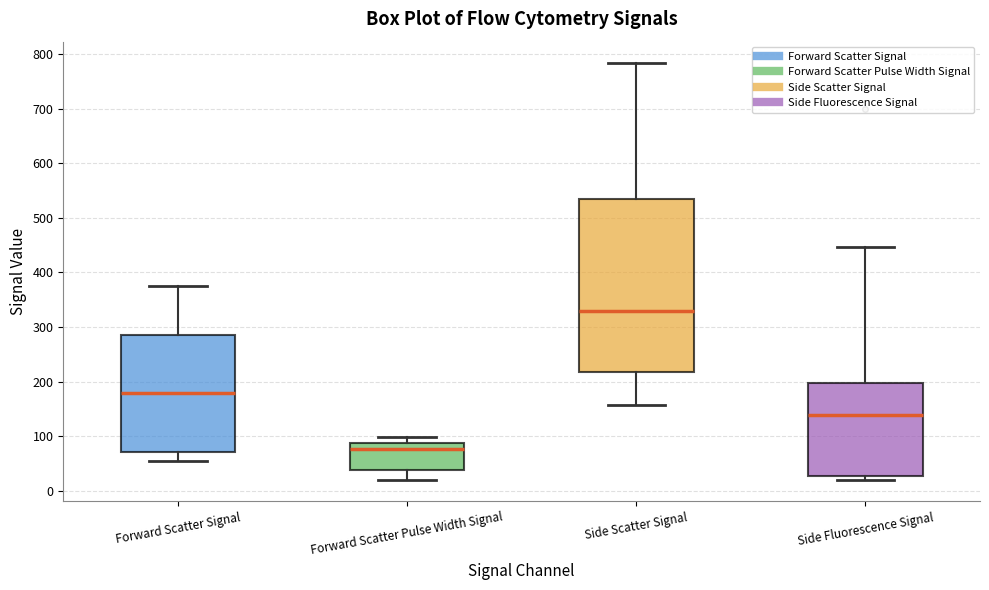

Which box's median line is the highest?

Side Scatter Signal